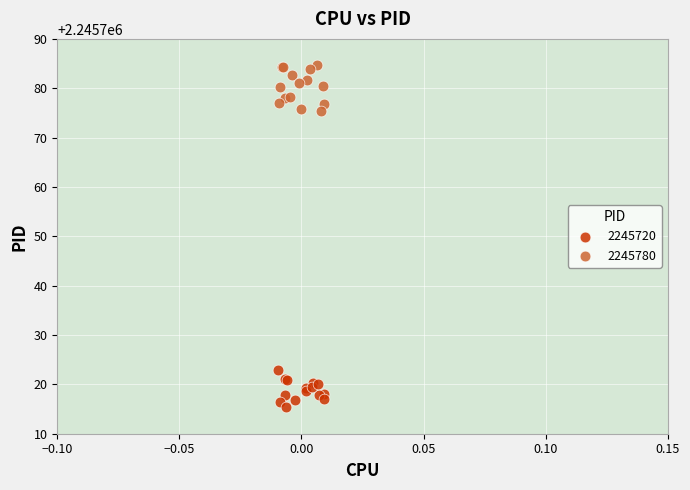

What are all the series names shown in the legend?

2245720, 2245780